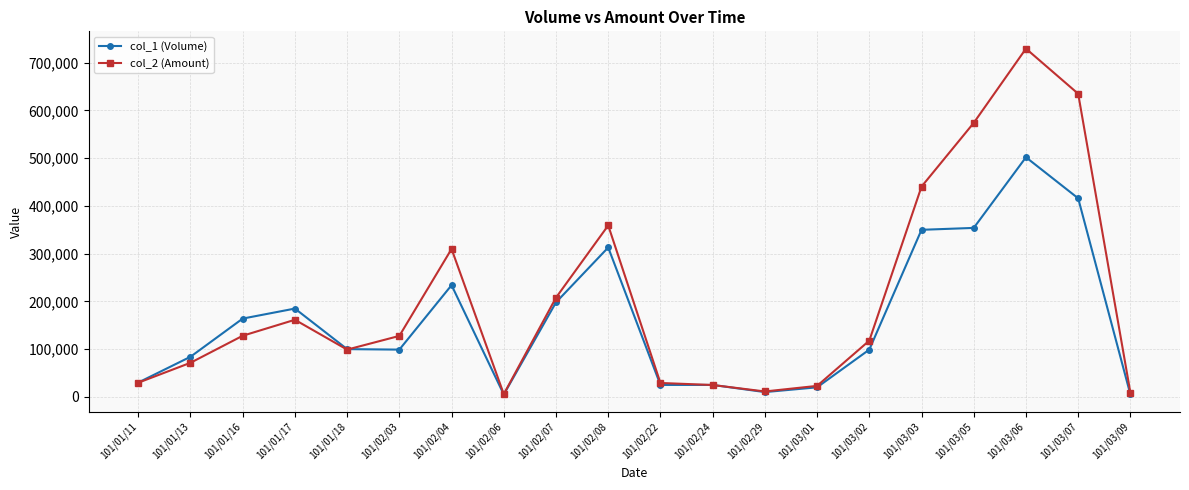

What is the label of the 19th point from the left?

101/03/07